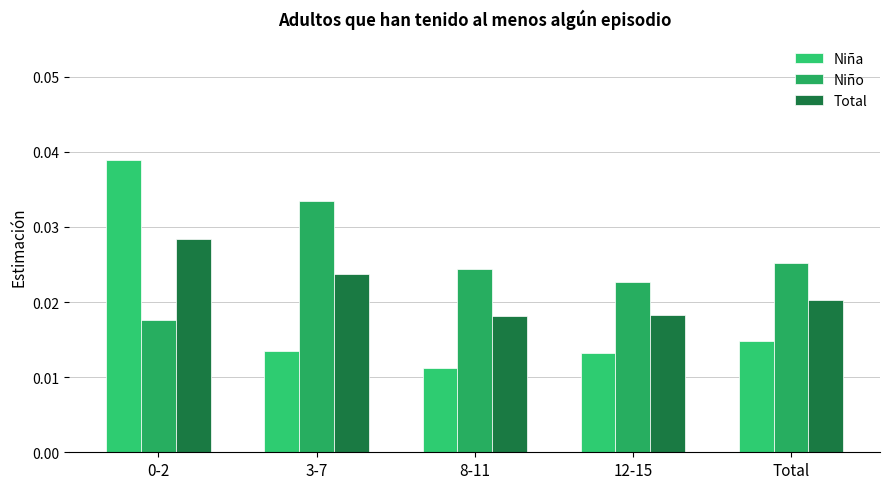

True or false: Total has a value of 0.0 at 0-2.

False